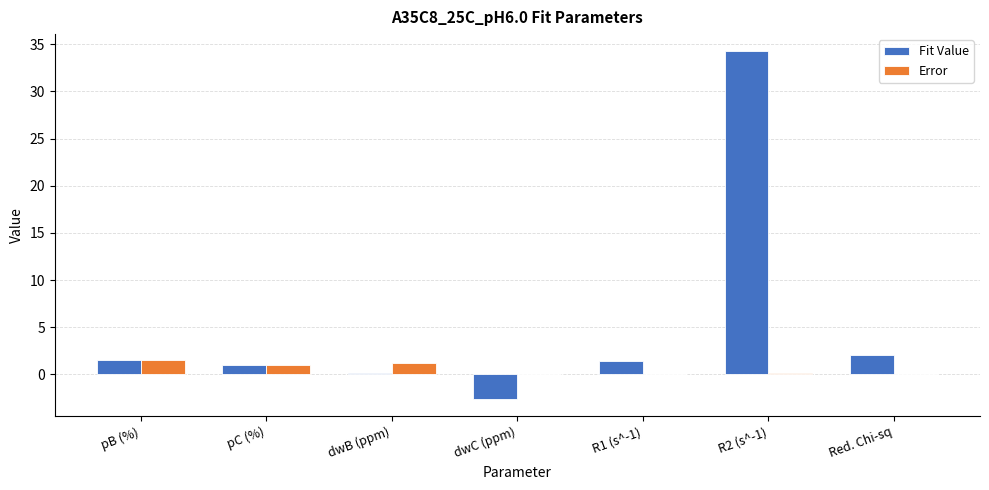

What is the average value of the Fit Value series?

5.4